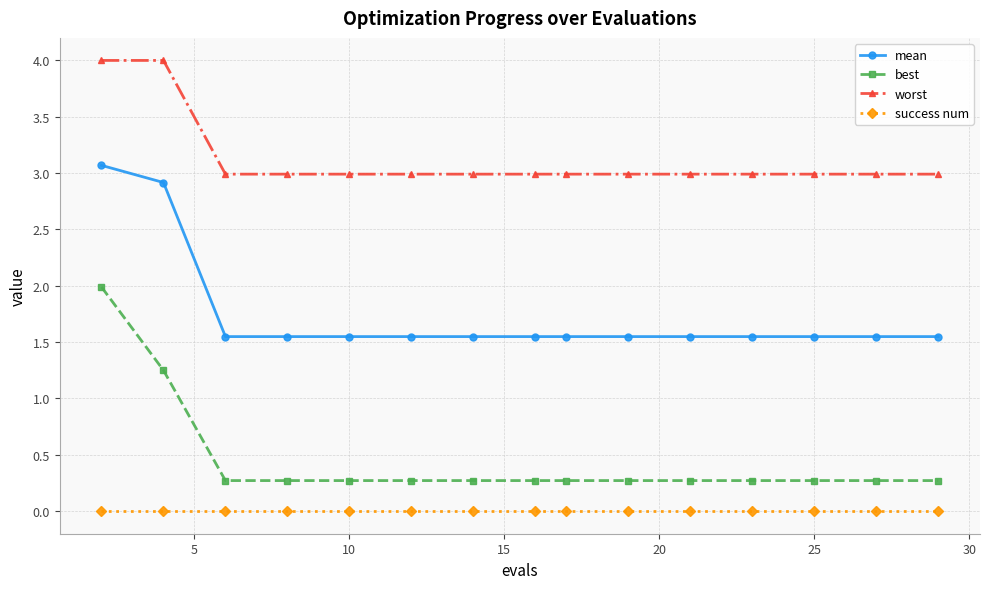

True or false: success num and best intersect in this chart.

False